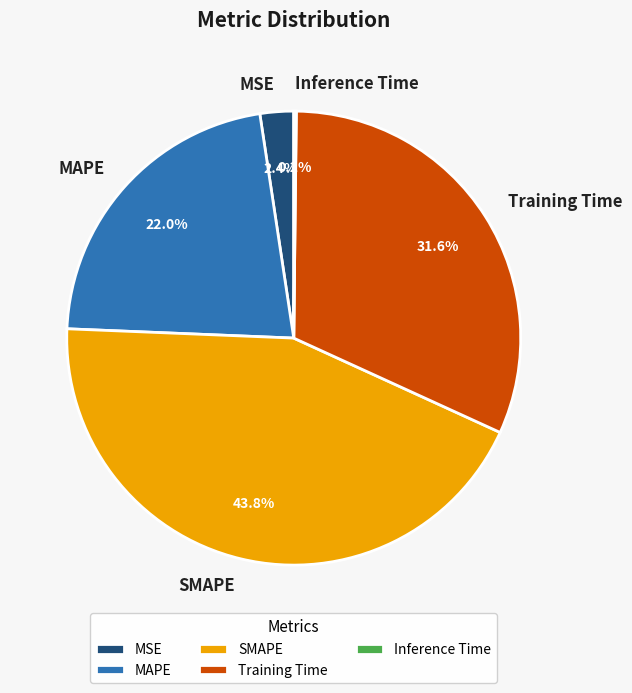

What is the largest slice in the pie chart?

SMAPE